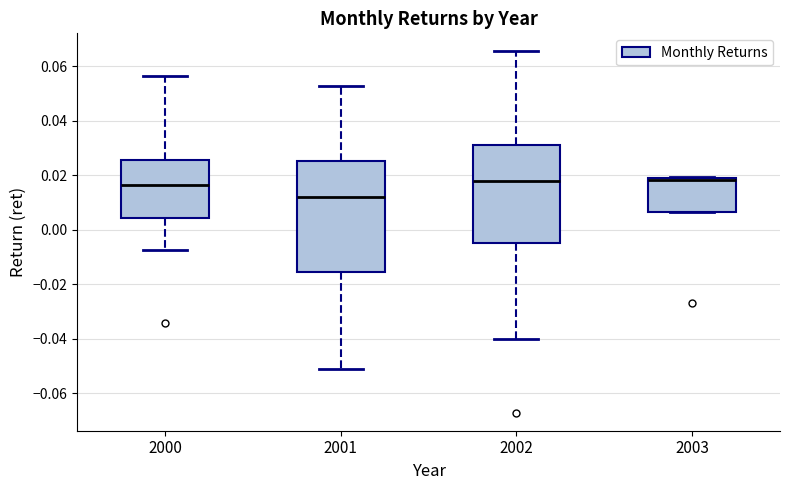

Reading left to right, read every box against the y-axis: the position of its median line, the range the box covers, and the ends of its whiskers. The values are not printed on the chart, so give them approximately, as read against the axis.

2000: median 0.016, box 0.004 to 0.026, whiskers -0.008 to 0.056
2001: median 0.012, box -0.016 to 0.026, whiskers -0.052 to 0.052
2002: median 0.018, box -0.004 to 0.032, whiskers -0.040 to 0.066
2003: median 0.018 (just below the box's upper edge), box 0.006 to 0.018, whiskers 0.006 to 0.020